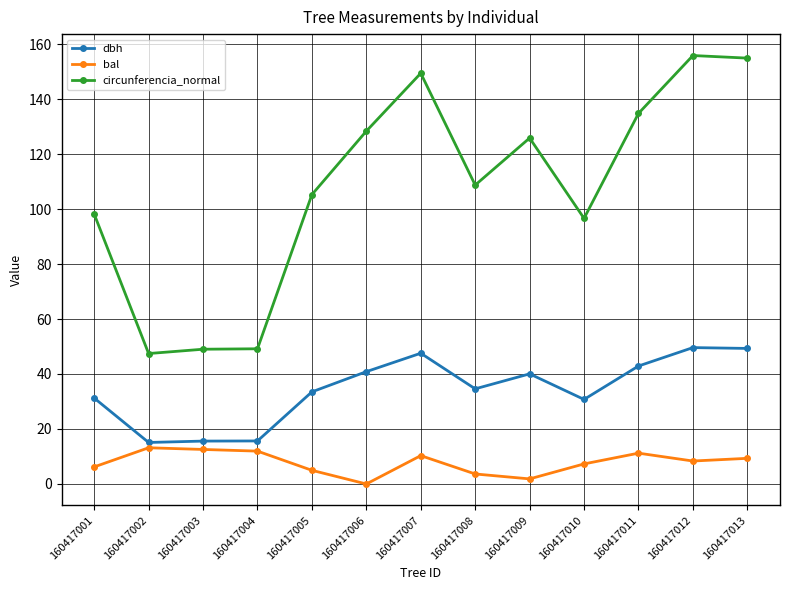

Rank the series at 160417009 from lowest to highest value.

bal, dbh, circunferencia_normal